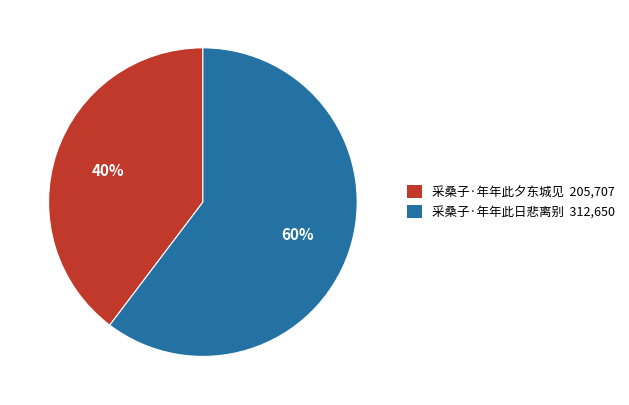

Between 采桑子·年年此夕东城见 and 采桑子·年年此日悲离别, which is larger?

采桑子·年年此日悲离别